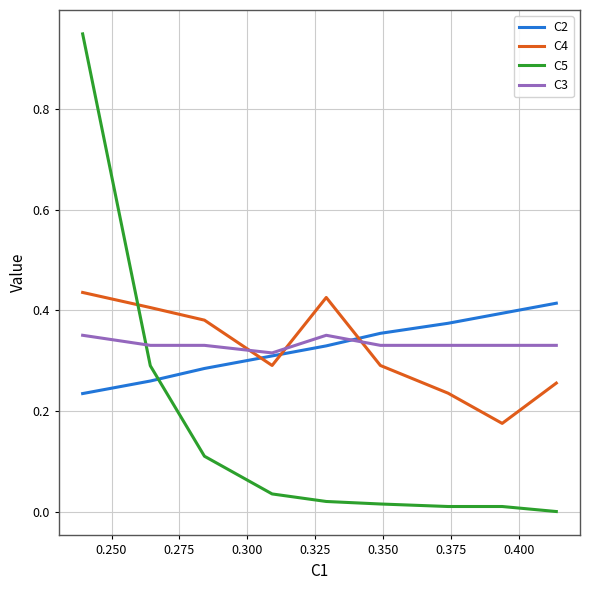

After their last crossing, which series has the higher values: C3 or C4?

C3